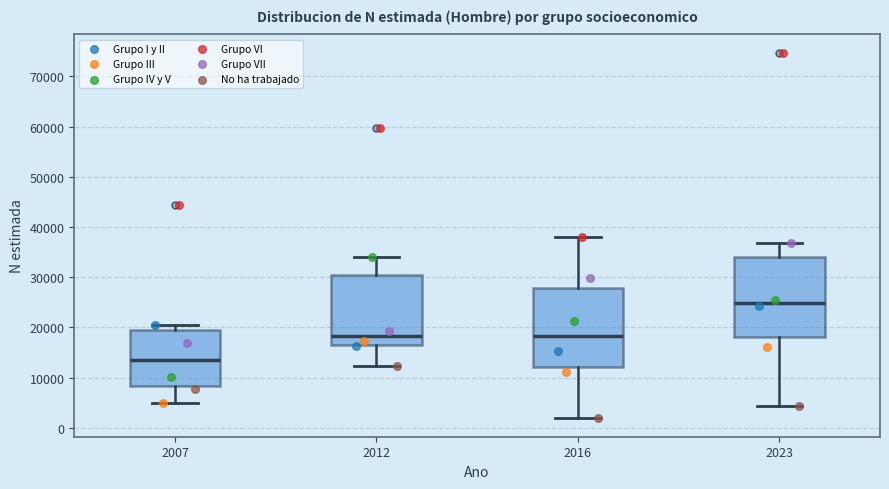

Which box has the lowest median line?

2007